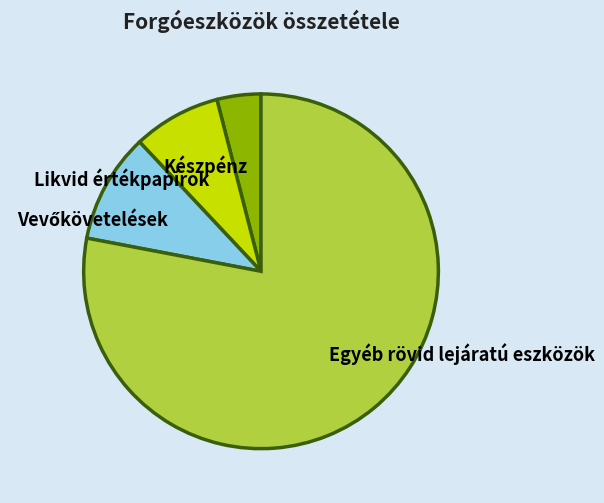

What is the ratio of the value at Likvid értékpapírok to the value at Készpénz?

2.0